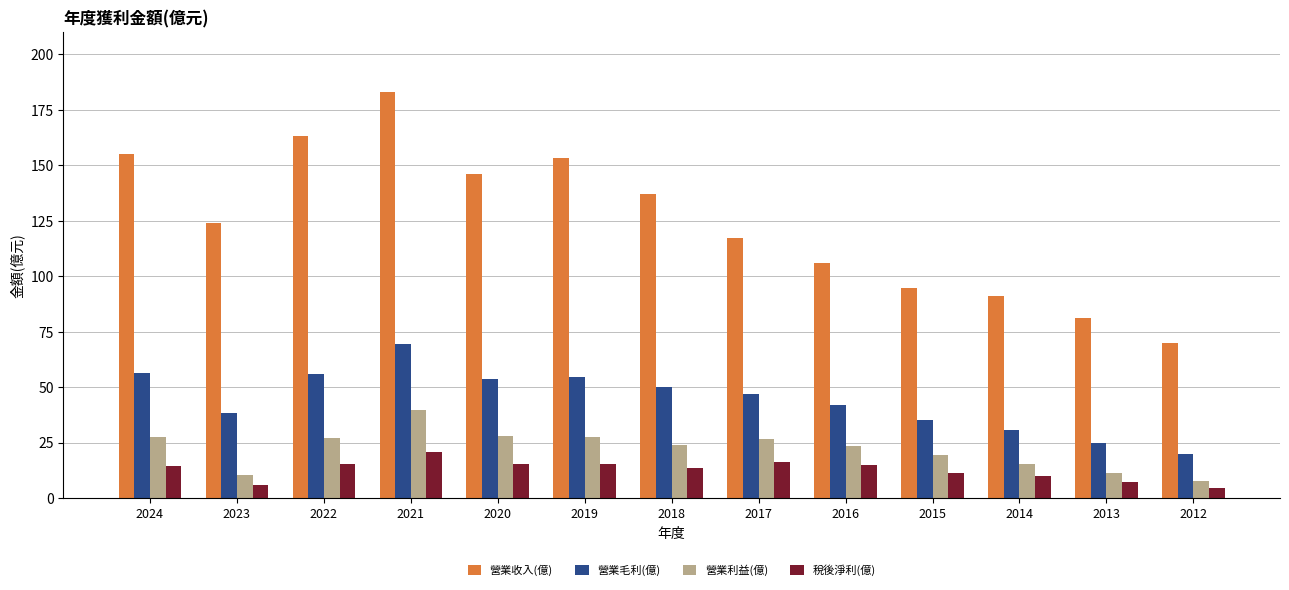

What is the total value across all series at 2012?

102.0